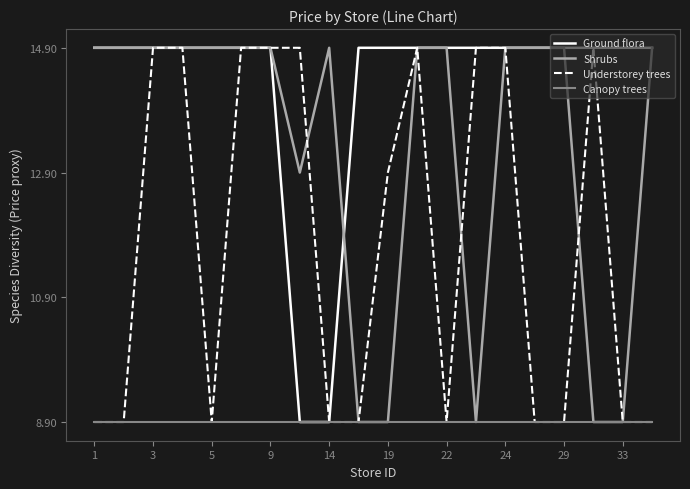

Which series has the largest total across all categories?

Ground flora